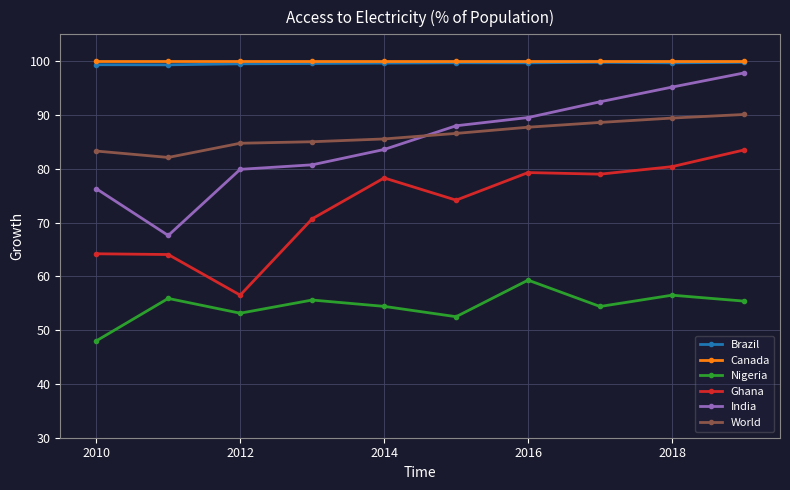

True or false: Brazil and Ghana cross at least once.

False